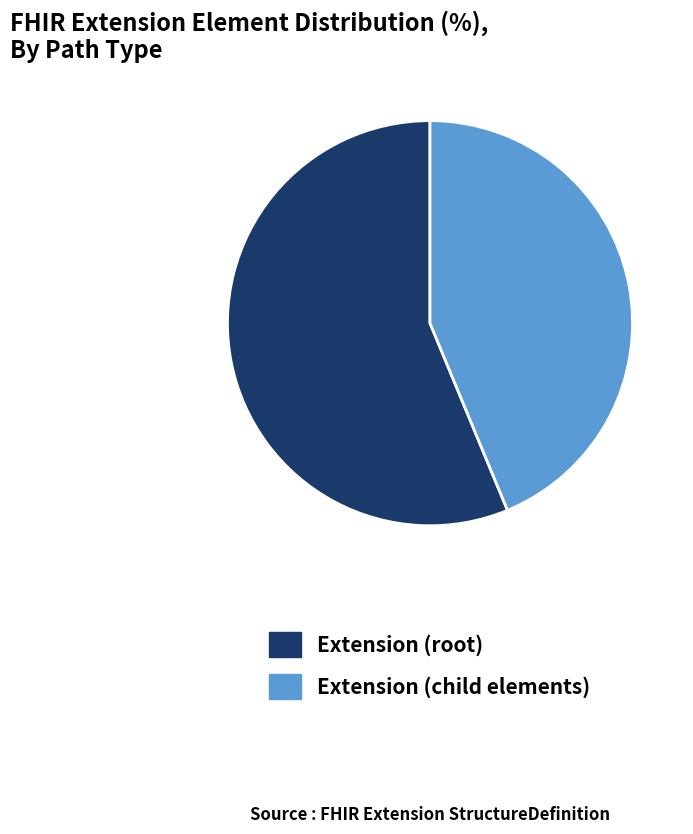

How many slices are in this pie chart?

2